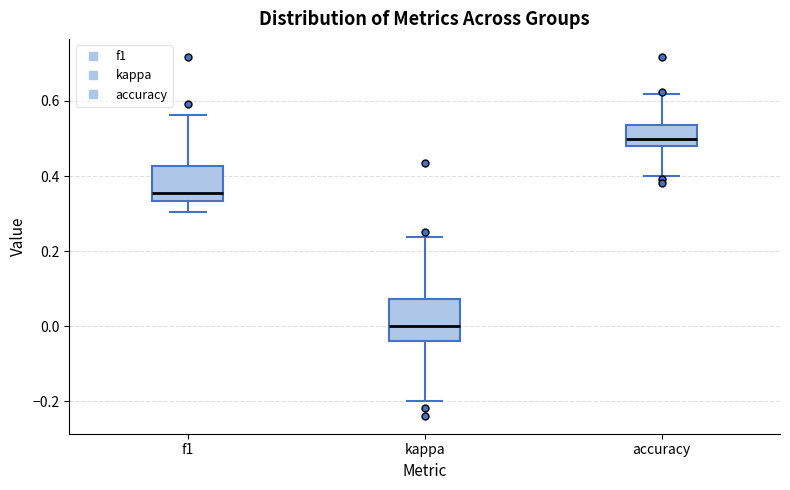

Where does the median line of the box for f1 sit on the y-axis? The values are not printed on the chart, so give them approximately, as read against the axis.

0.36